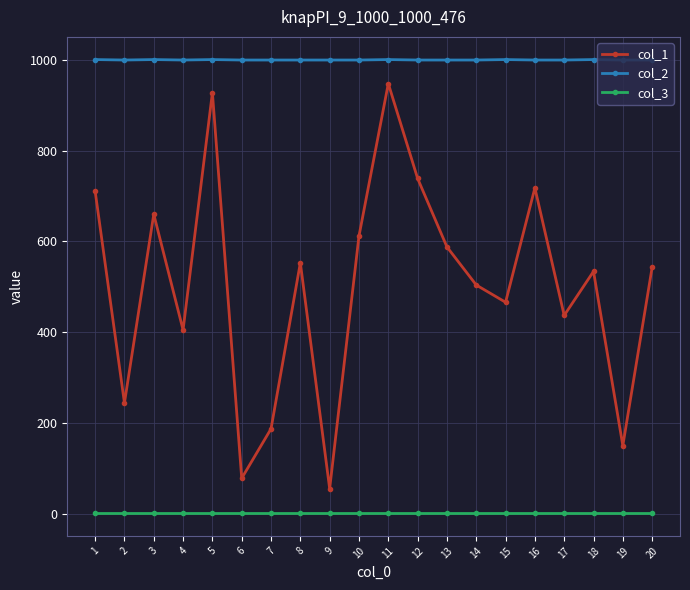

What is the maximum value shown in the chart?

1001